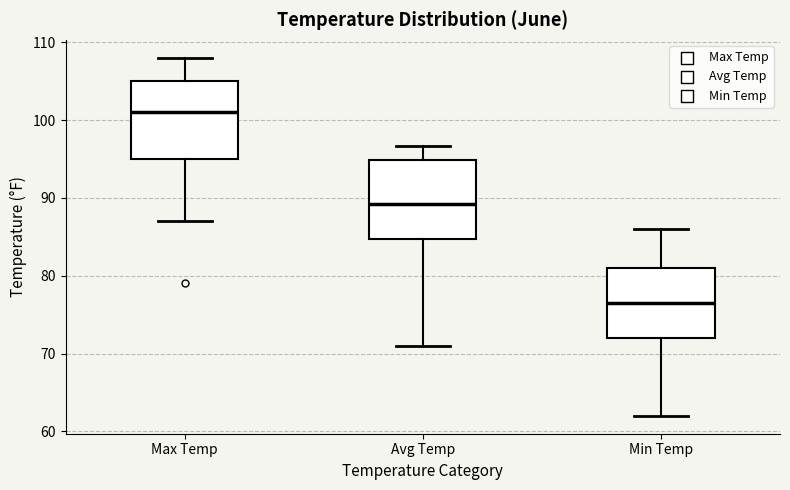

Reading left to right, transcribe this box plot: for each box, give where its median line is, the range the box spans, and where its two whiskers end, as read against the y-axis. The values are not printed on the chart, so give them approximately, as read against the axis.

Max Temp: median 101, box 95 to 105, whiskers 87 to 108
Avg Temp: median 89, box 85 to 95, whiskers 71 to 97
Min Temp: median 77, box 72 to 81, whiskers 62 to 86